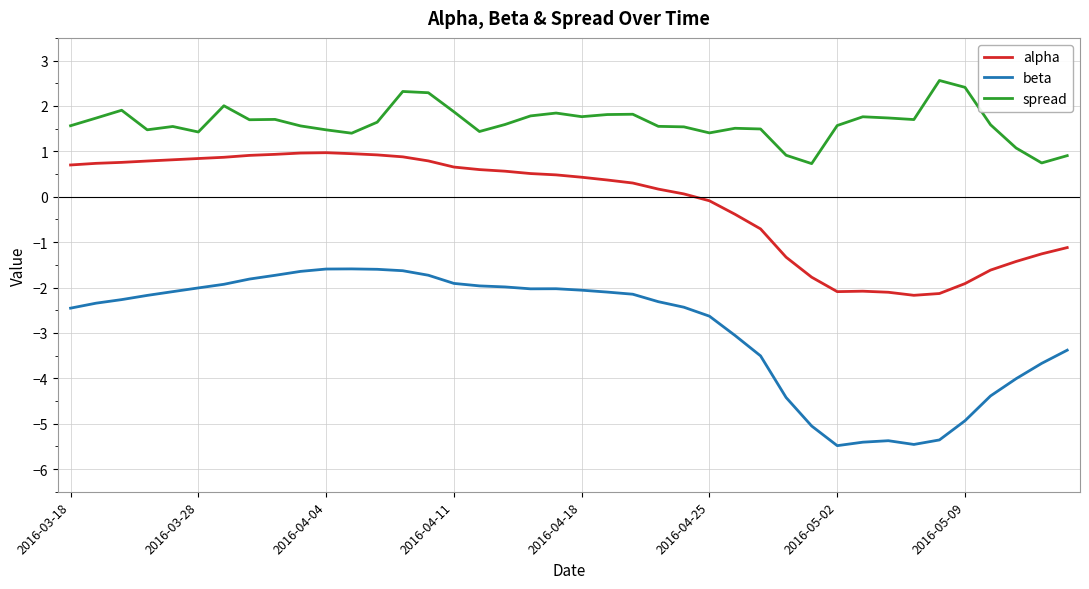

Which series has the widest spread of values?

beta